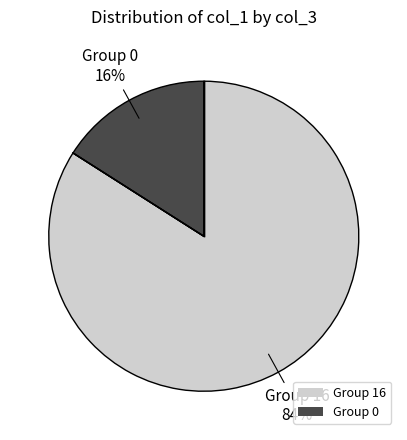

Combined, do Group 0 and Group 16 account for over 50%?

Yes